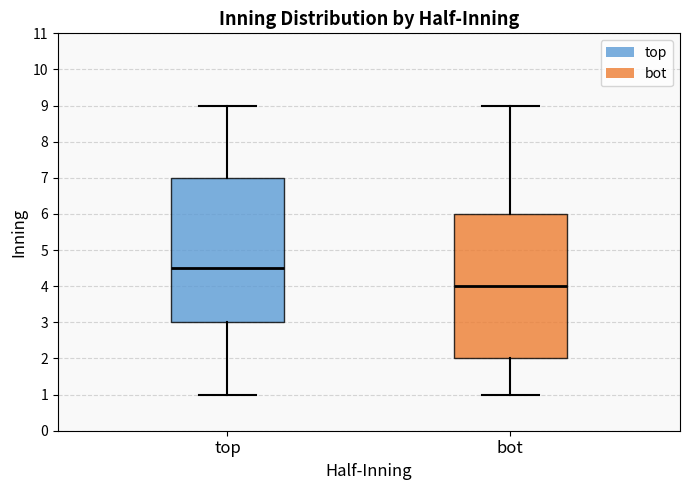

Where does the lower whisker of the box for top end on the y-axis? The values are not printed on the chart, so give them approximately, as read against the axis.

1.0